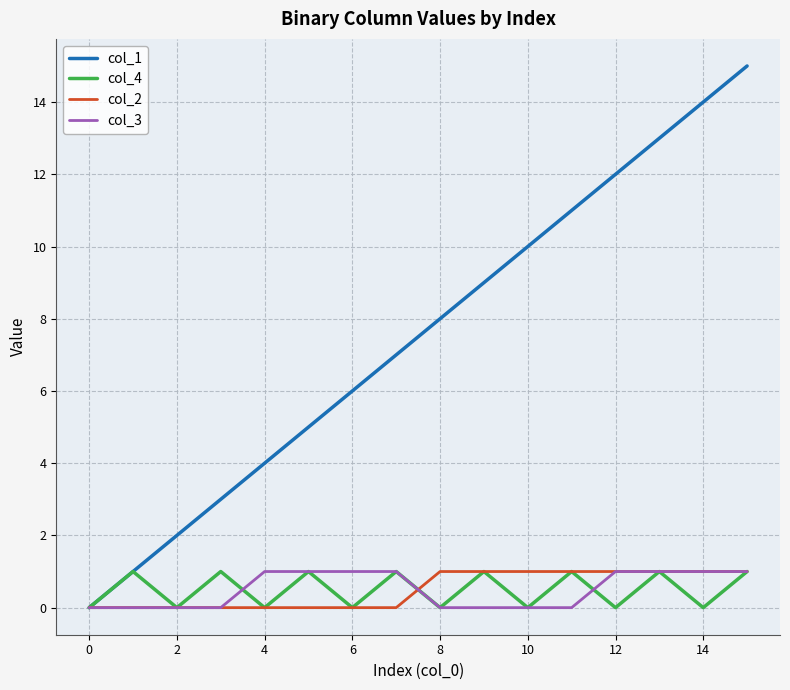

Which series has the widest spread of values?

col_1